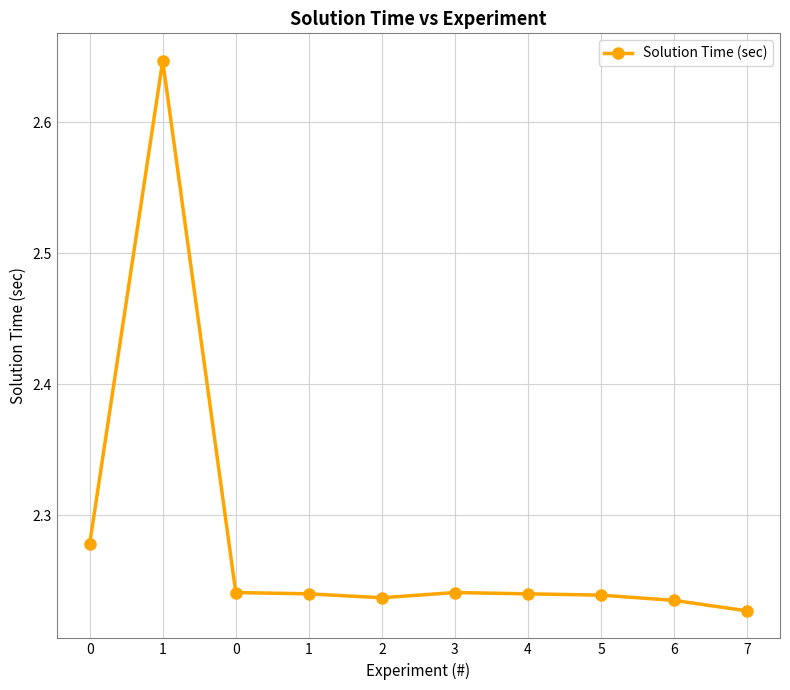

How many lines are shown in the chart?

1